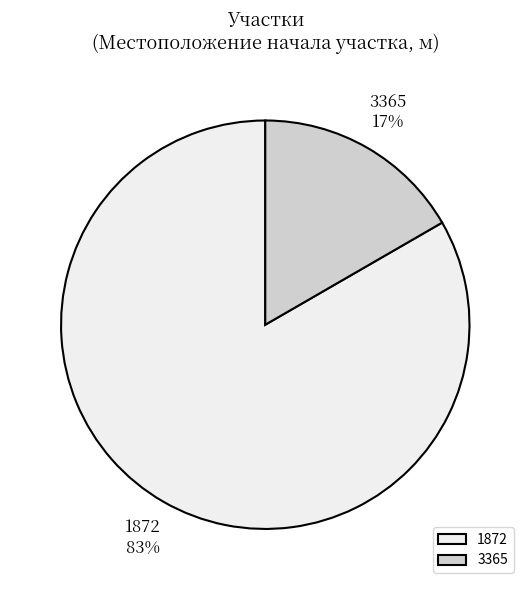

To the nearest percent, what is the average slice percentage?

50%